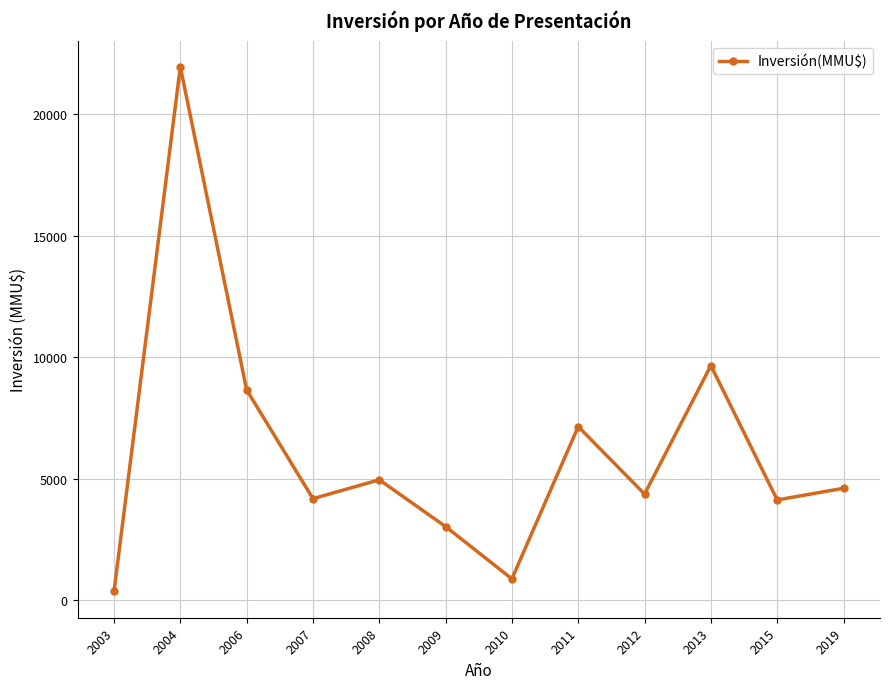

True or false: the data shows 1958 at 2019.

False